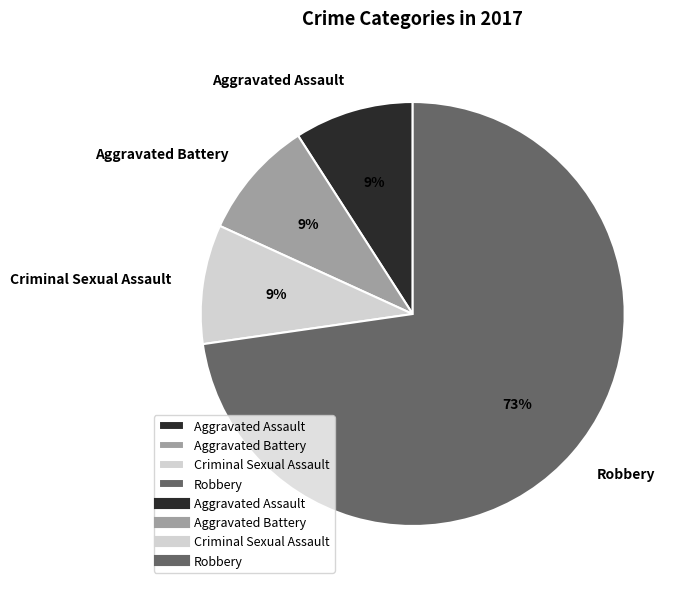

The Aggravated Assault slice represents 20% of the pie. True or false?

False